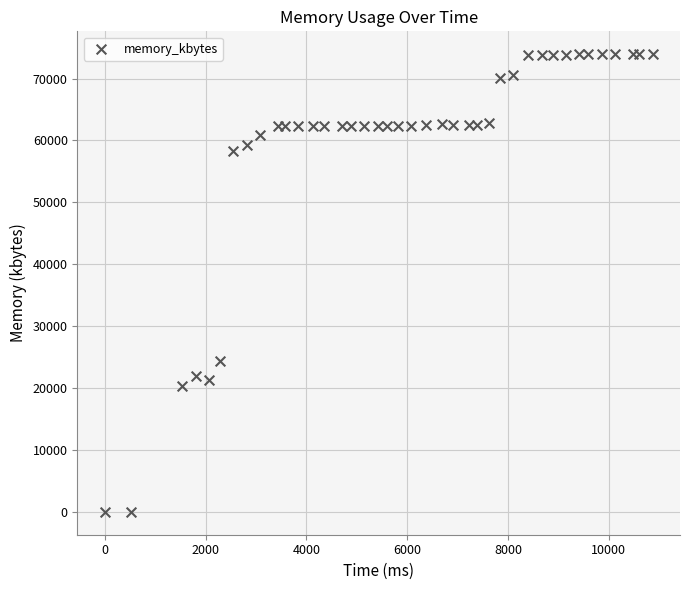

What is the range of X values (max minus min)?

10868